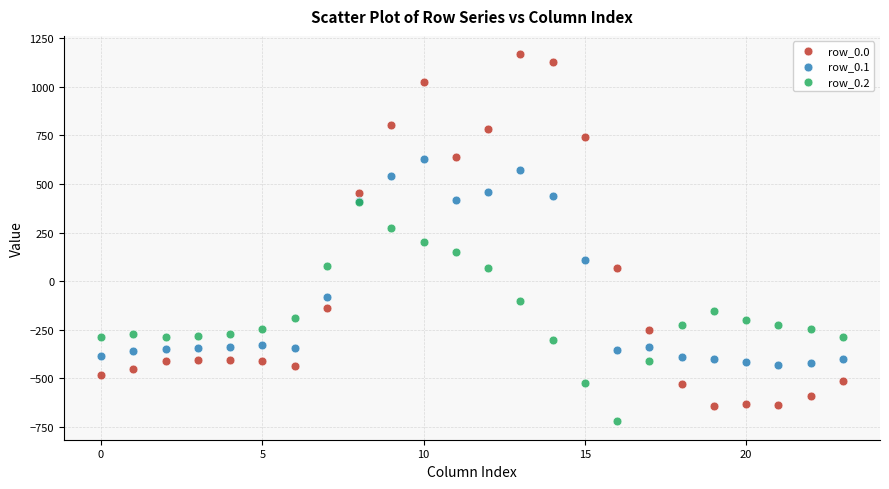

Which series has the widest spread of Y values?

row_0.0